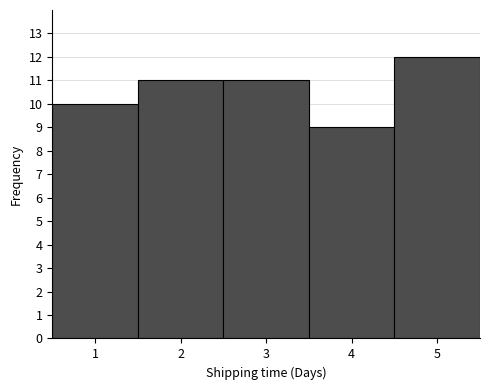

Reading left to right, list every bar in this chart as the range it spans on the x-axis followed by its height. The values are not printed on the chart, so give them approximately, as read against the axis.

0.5 to 1.5: 10
1.5 to 2.5: 11
2.5 to 3.5: 11
3.5 to 4.5: 9
4.5 to 5.5: 12